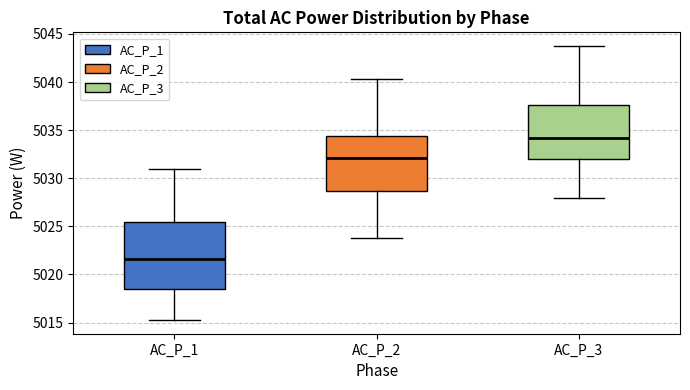

Reading left to right, transcribe this box plot: for each box, give where its median line is, the range the box spans, and where its two whiskers end, as read against the y-axis. The values are not printed on the chart, so give them approximately, as read against the axis.

AC_P_1: median 5021.5, box 5018.5 to 5025.5, whiskers 5015.5 to 5031.0
AC_P_2: median 5032.0, box 5028.5 to 5034.5, whiskers 5024.0 to 5040.5
AC_P_3: median 5034.0, box 5032.0 to 5037.5, whiskers 5028.0 to 5043.5